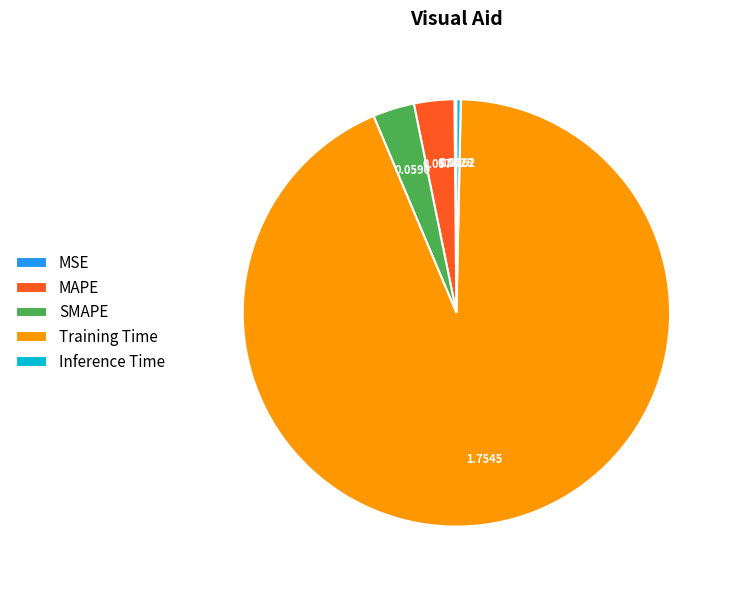

What is the largest slice in the pie chart?

Training Time